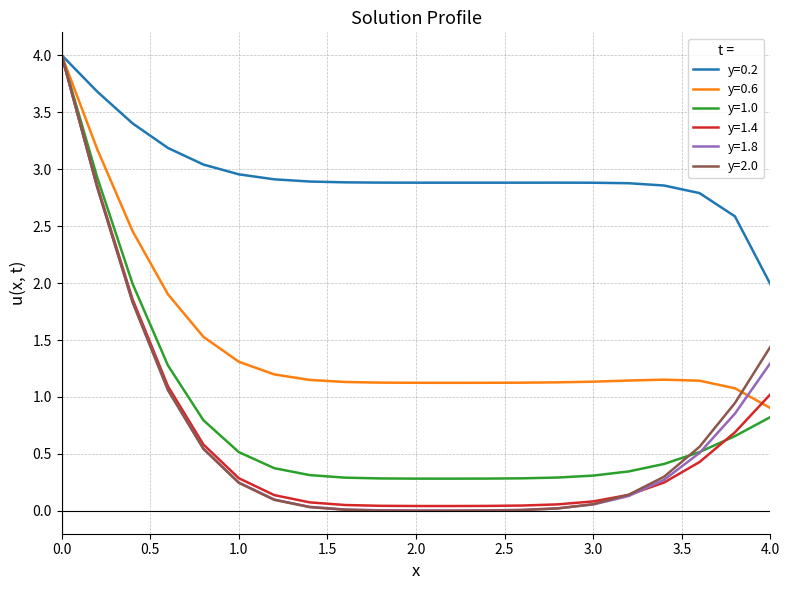

What is the greatest value displayed?

4.0